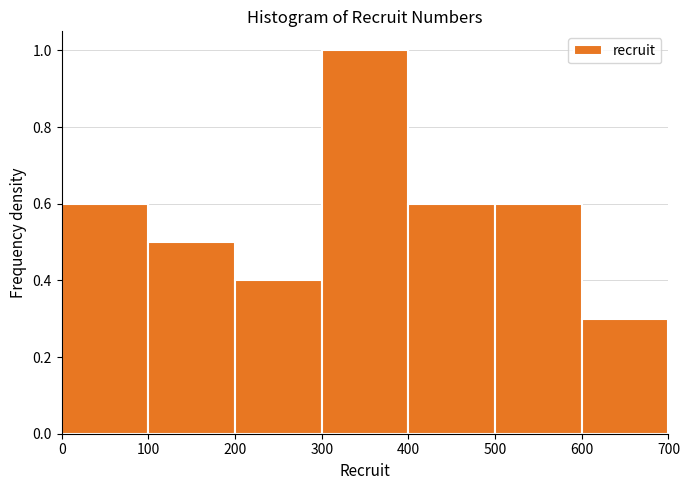

What is the height of the bar covering 100 to 200 on the x-axis? The values are not printed on the chart, so give them approximately, as read against the axis.

0.5